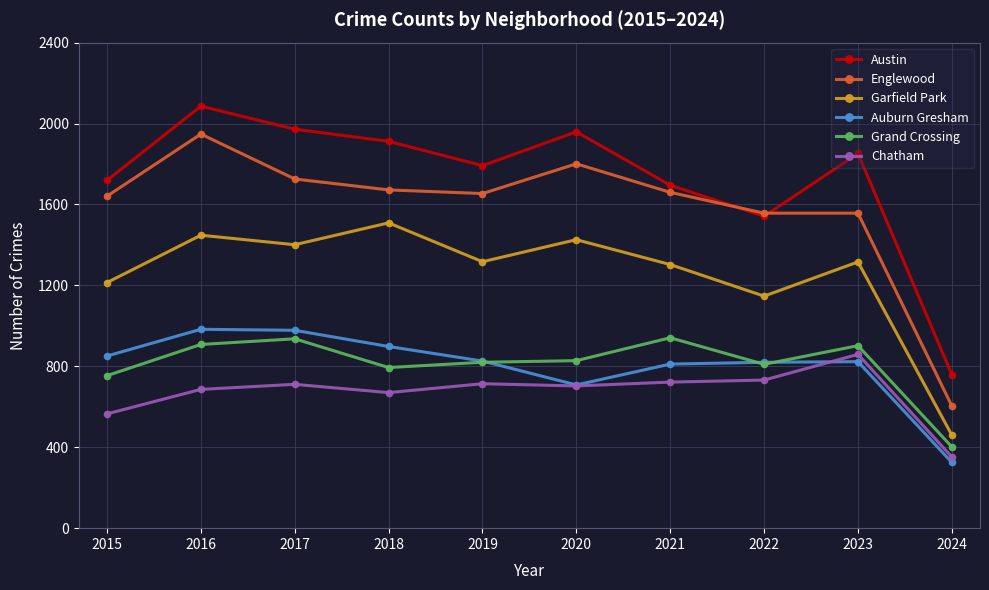

At 2018, list the series in order from smallest to largest.

Chatham, Grand Crossing, Auburn Gresham, Garfield Park, Englewood, Austin